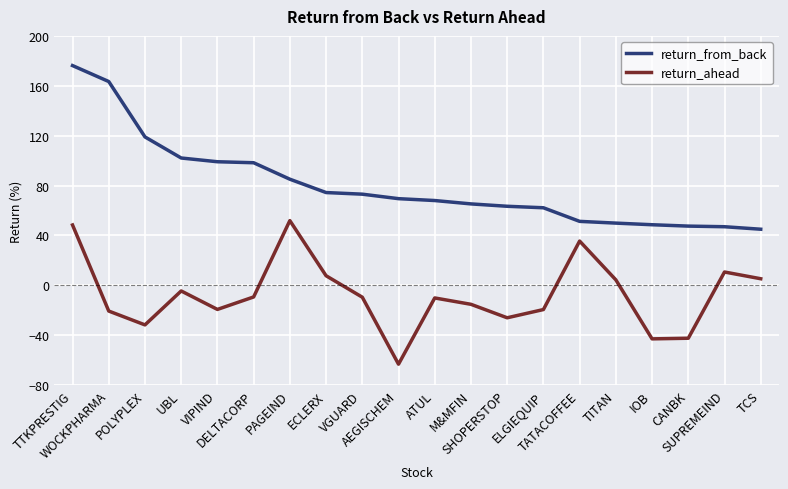

Rank the series by their average value, from highest to lowest.

return_from_back, return_ahead